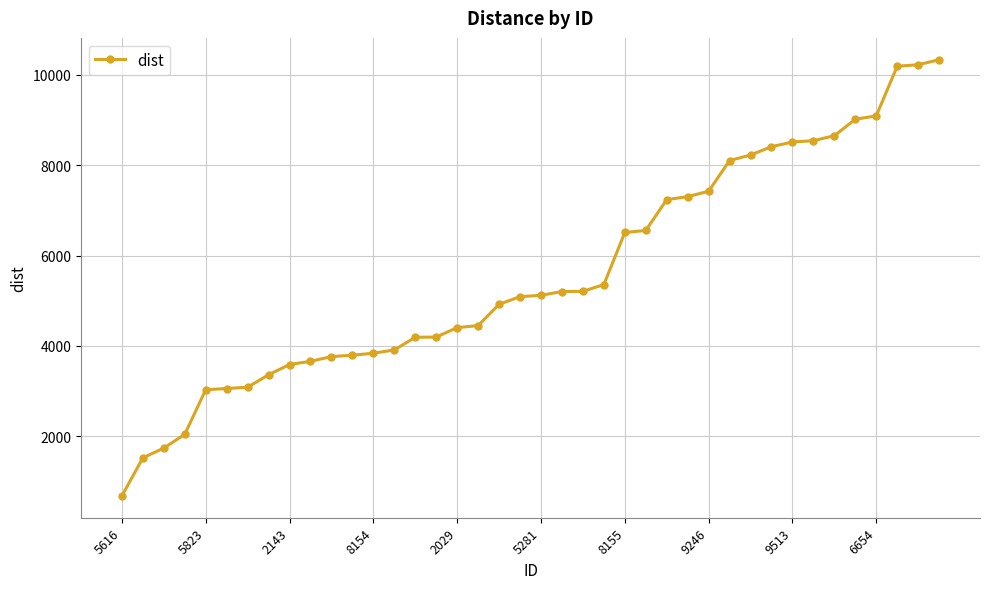

What is the smallest value displayed?

679.7